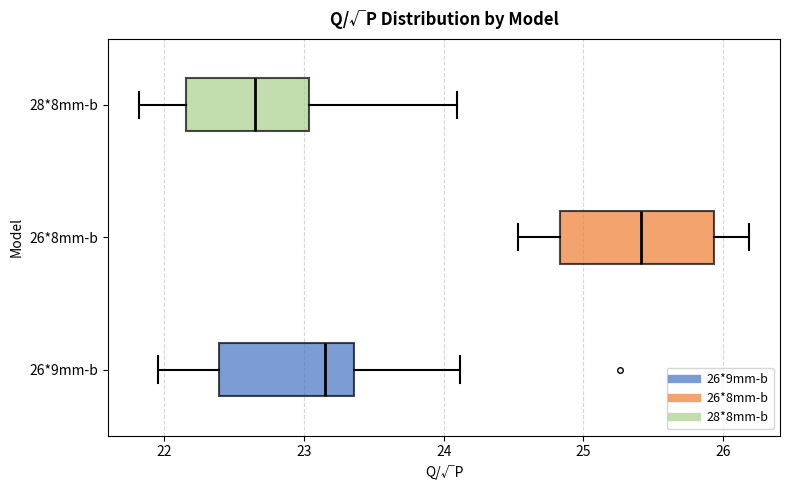

Reading bottom to top, read every box against the x-axis: the position of its median line, the range the box covers, and the ends of its whiskers. The values are not printed on the chart, so give them approximately, as read against the axis.

26*9mm-b: median 23.2, box 22.4 to 23.4, whiskers 22.0 to 24.1
26*8mm-b: median 25.4, box 24.8 to 25.9, whiskers 24.5 to 26.2
28*8mm-b: median 22.7, box 22.2 to 23.0, whiskers 21.8 to 24.1